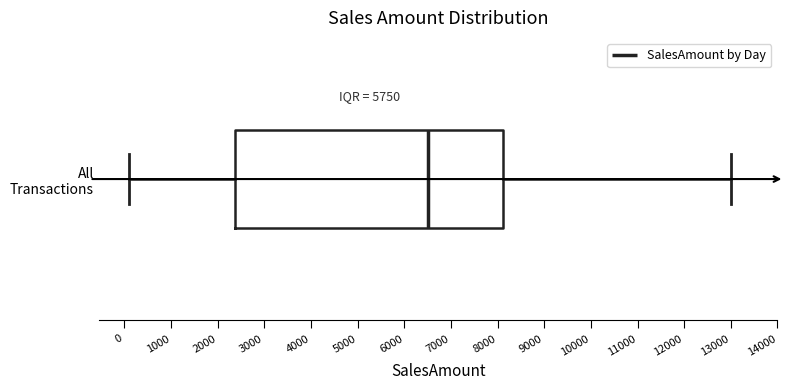

Where does the left whisker of the box for All Transactions end on the x-axis? The values are not printed on the chart, so give them approximately, as read against the axis.

100